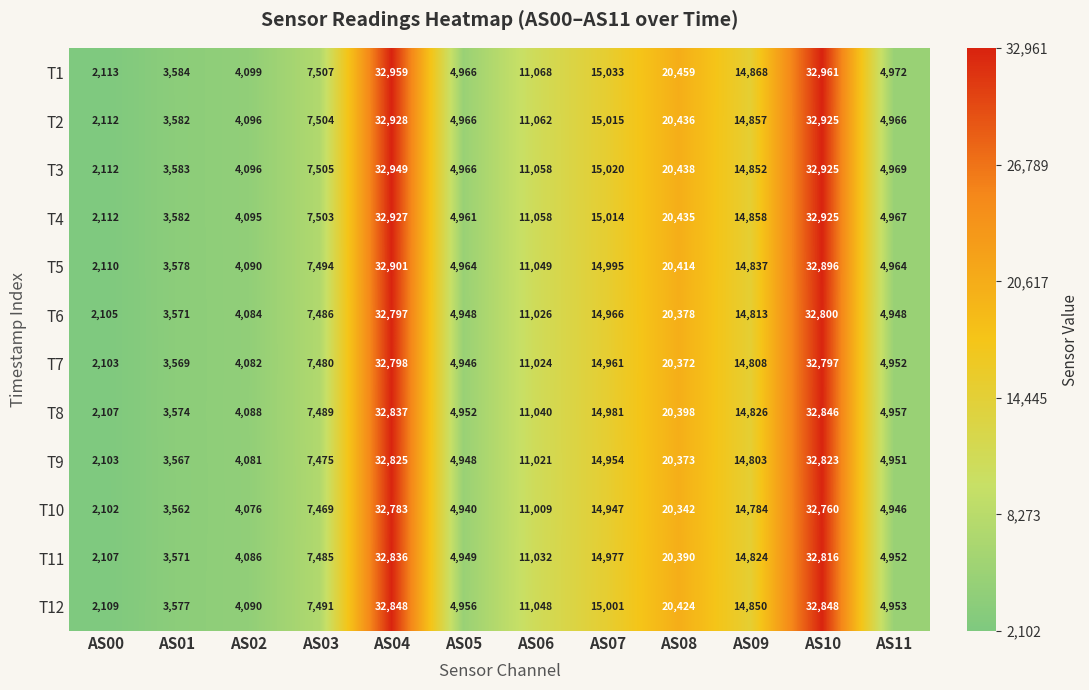

At which label is T7 closest to 17450?

AS07